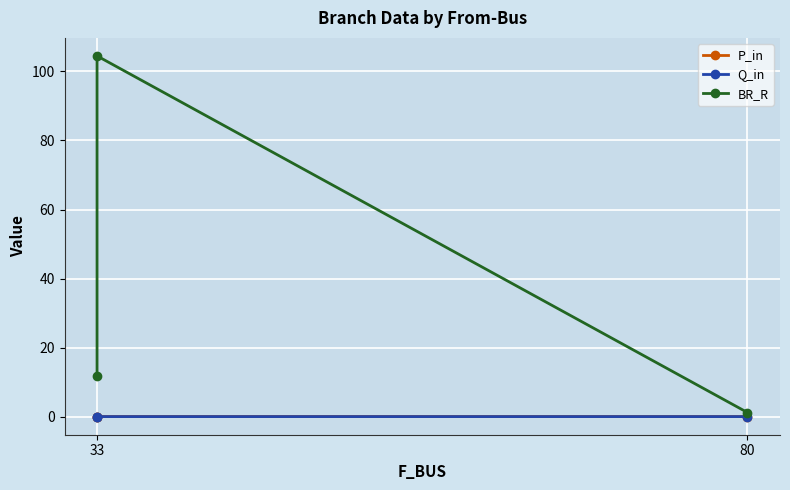

Reading left to right, what are all the values shown in this chart?

P_in: -0.0	0.0	0.0
Q_in: -0.0	0.0	0.0
BR_R: 11.8	104.5	1.2